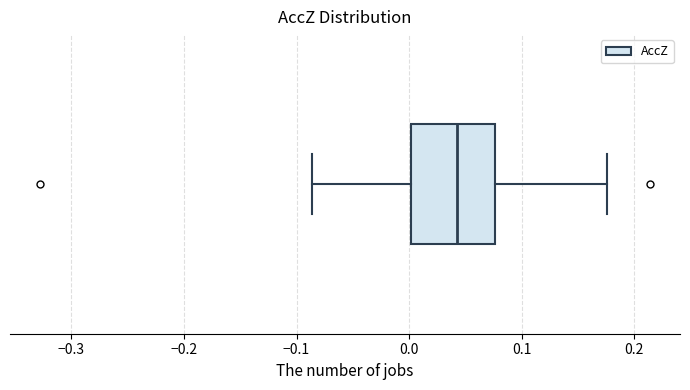

Read this box plot against the x-axis: the position of the median line, the range covered by the box, and the ends of both whiskers. The values are not printed on the chart, so give them approximately, as read against the axis.

median 0.04, box 0.00 to 0.08, whiskers -0.09 to 0.18